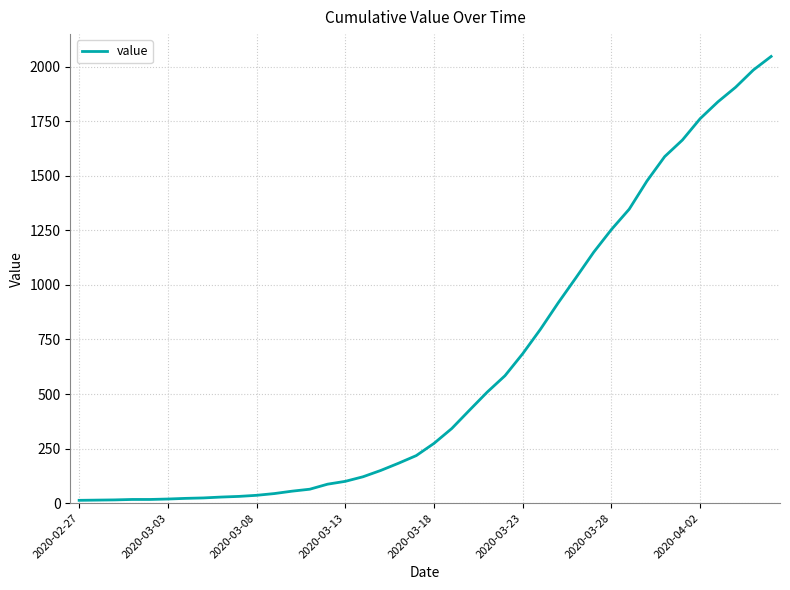

What is the average value?

621